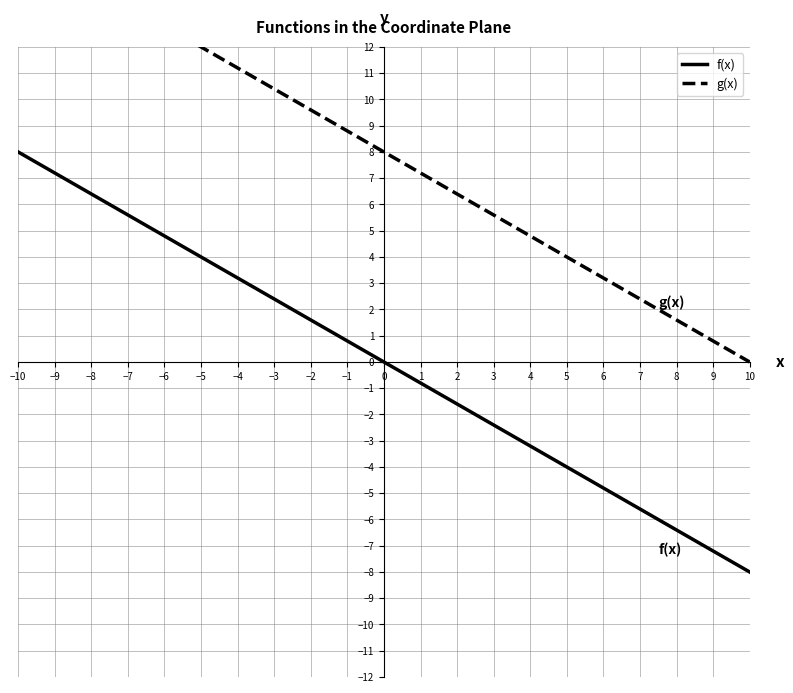

At which label does f(x) reach its peak?

−10